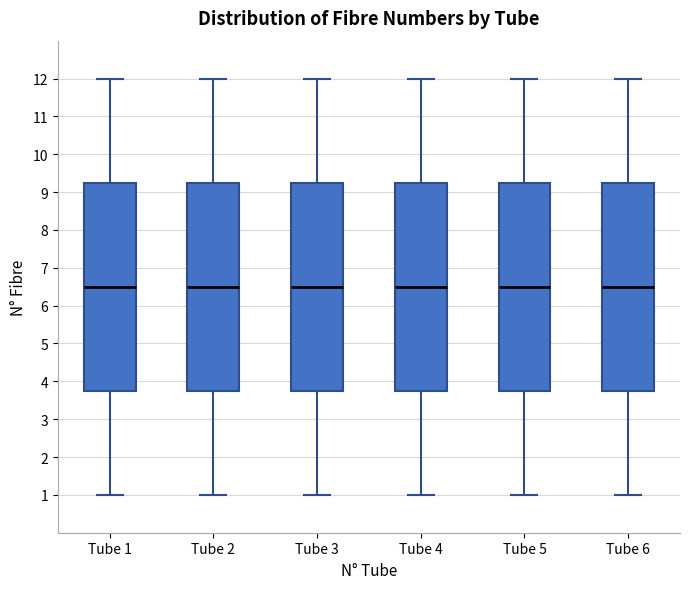

Reading left to right, transcribe this box plot: for each box, give where its median line is, the range the box spans, and where its two whiskers end, as read against the y-axis. The values are not printed on the chart, so give them approximately, as read against the axis.

Tube 1: median 6.5, box 3.8 to 9.3, whiskers 1.0 to 12.0
Tube 2: median 6.5, box 3.8 to 9.3, whiskers 1.0 to 12.0
Tube 3: median 6.5, box 3.8 to 9.3, whiskers 1.0 to 12.0
Tube 4: median 6.5, box 3.8 to 9.3, whiskers 1.0 to 12.0
Tube 5: median 6.5, box 3.8 to 9.3, whiskers 1.0 to 12.0
Tube 6: median 6.5, box 3.8 to 9.3, whiskers 1.0 to 12.0